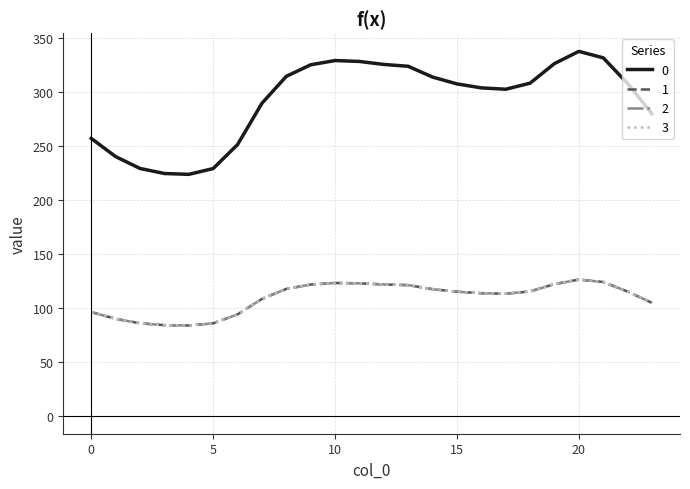

At which label does 2 reach its minimum?

4